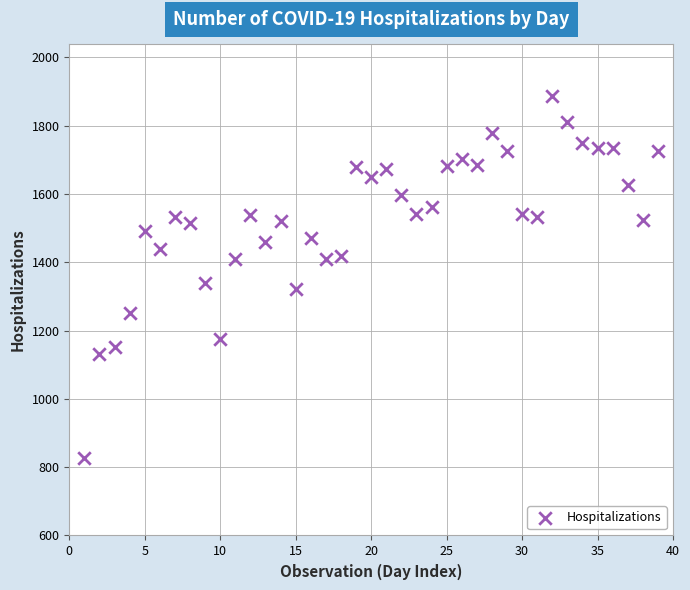

What is the range of X values (max minus min)?

38